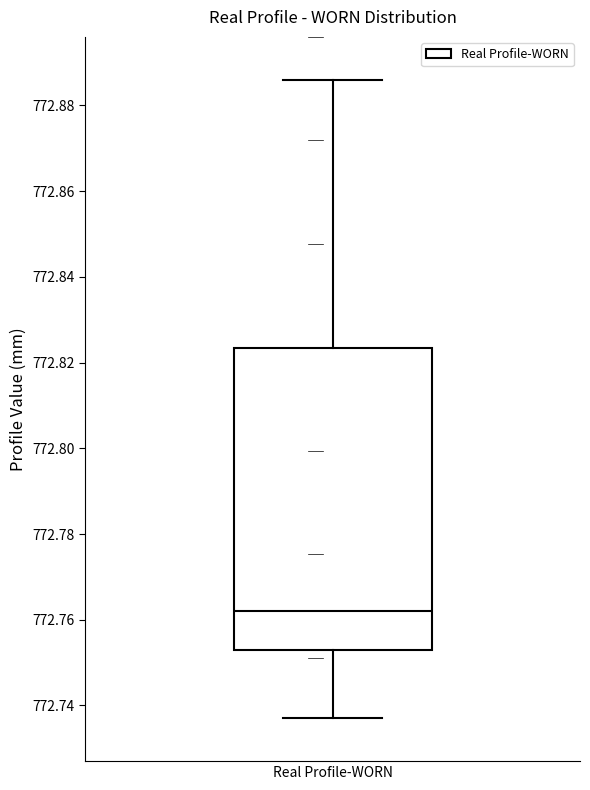

Read this box plot against the y-axis: the position of the median line, the range covered by the box, and the ends of both whiskers. The values are not printed on the chart, so give them approximately, as read against the axis.

median 772.762, box 772.754 to 772.824, whiskers 772.738 to 772.886